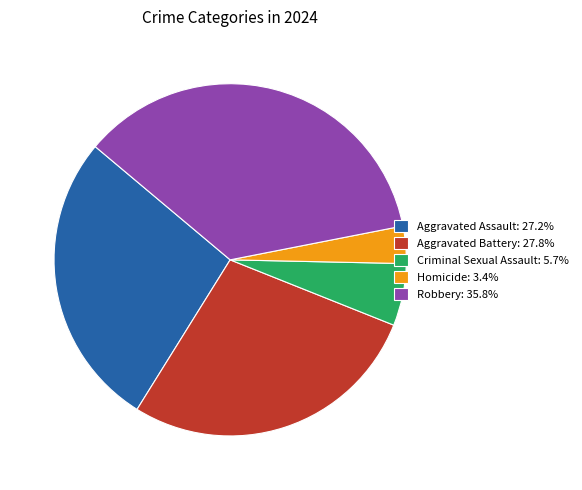

What is the ratio of the value at Aggravated Assault: 27.2% to the value at Robbery: 35.8%?

0.8